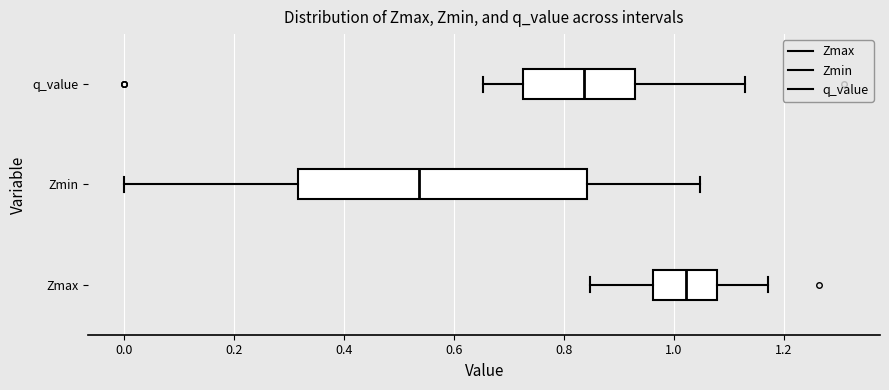

Where does the median line of the box for Zmin sit on the x-axis? The values are not printed on the chart, so give them approximately, as read against the axis.

0.54